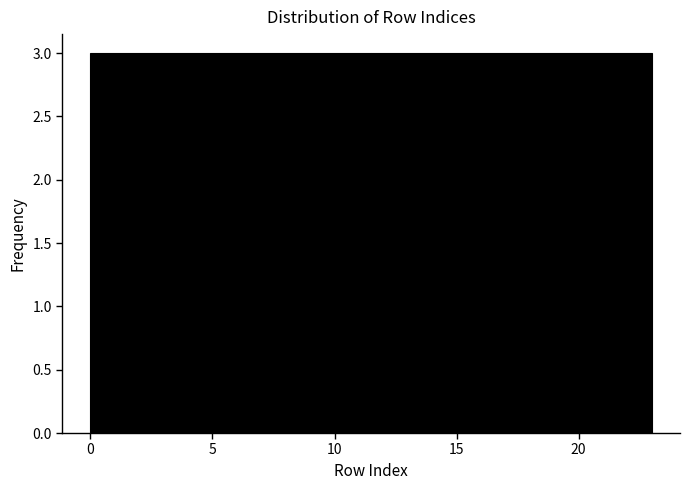

Reading left to right, transcribe this chart: for each bar, give the range it covers on the x-axis and its height. Neither the bar edges nor the heights are printed on the chart, so give them approximately, as read against the axes.

0.0 to 3.0: 3
3.0 to 6.0: 3
6.0 to 8.5: 3
8.5 to 11.5: 3
11.5 to 14.5: 3
14.5 to 17.5: 3
17.5 to 20.0: 3
20.0 to 23.0: 3